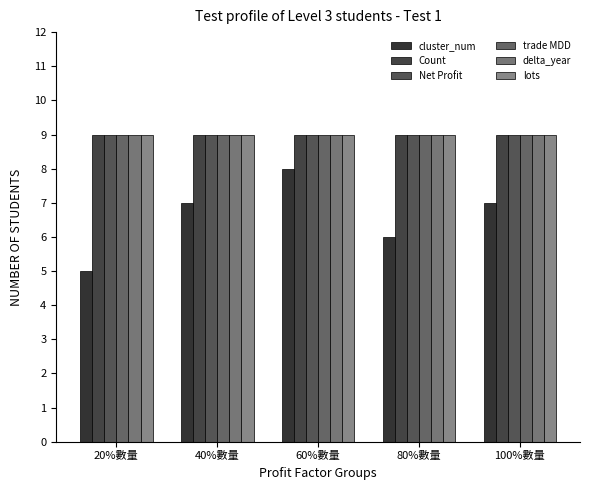

The value of trade MDD at 60%數量 is 5. True or false?

False